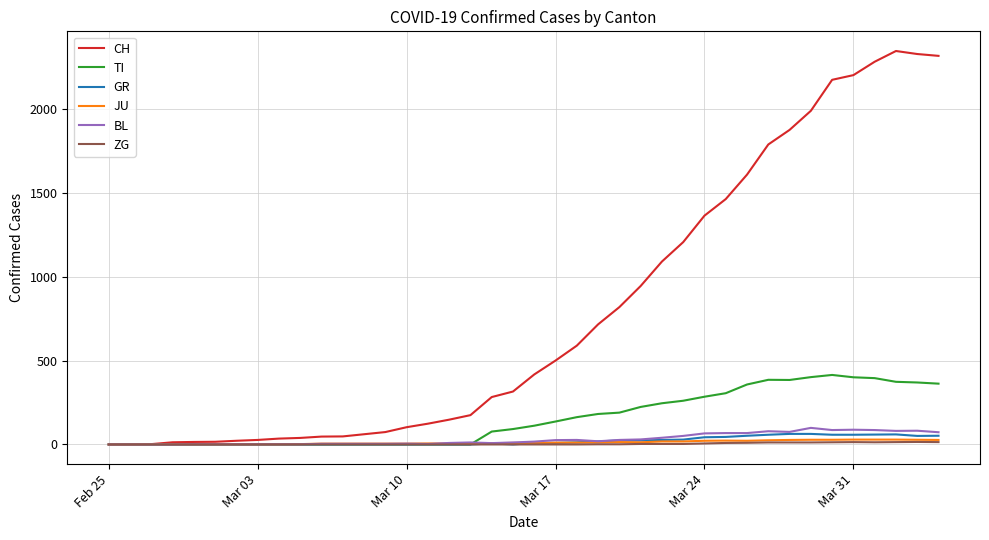

What is the highest value of the CH series?

2349